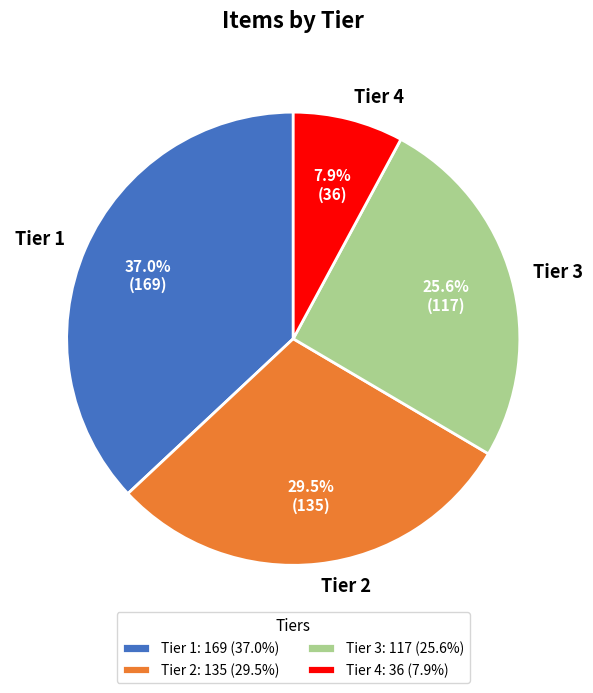

What percentage is the Tier 3 slice, to the nearest percent?

26%